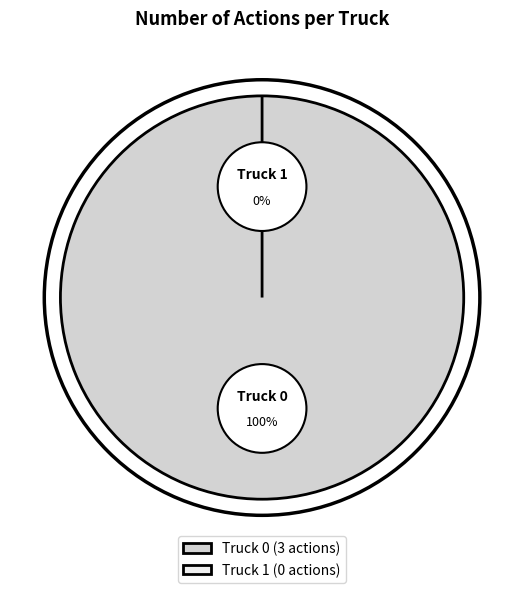

Which slice is the largest?

Truck 0